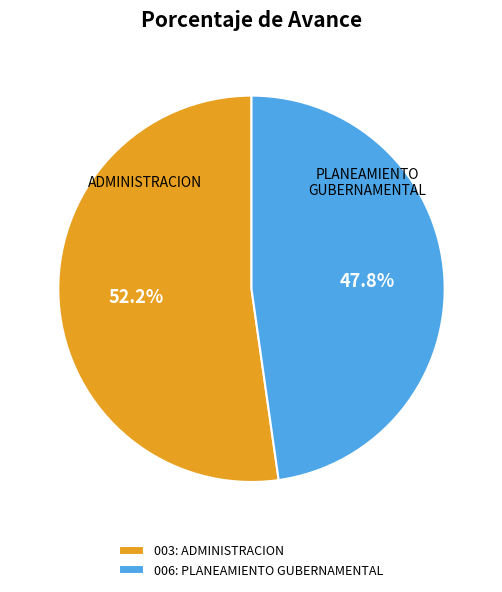

Which has a higher value, 006: PLANEAMIENTO GUBERNAMENTAL or 003: ADMINISTRACION?

003: ADMINISTRACION